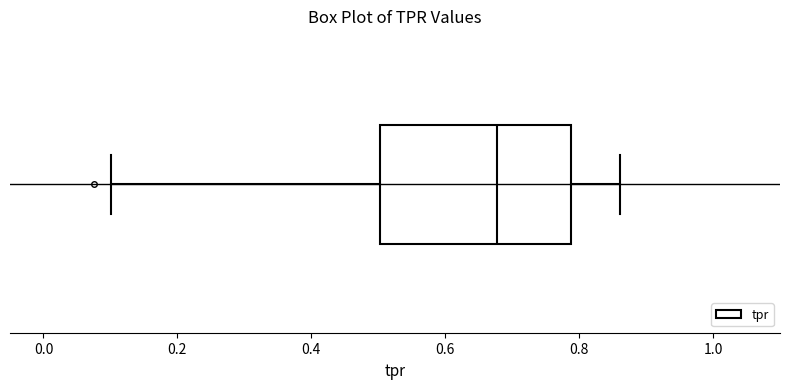

Read this box plot against the x-axis: the position of the median line, the range covered by the box, and the ends of both whiskers. The values are not printed on the chart, so give them approximately, as read against the axis.

median 0.68, box 0.50 to 0.78, whiskers 0.10 to 0.86